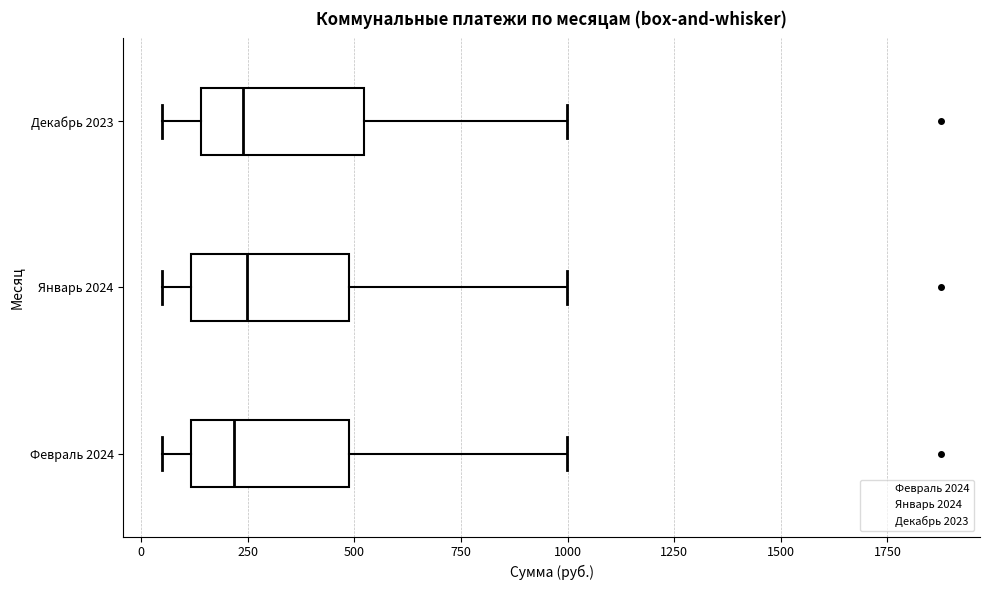

Reading bottom to top, transcribe this box plot: for each box, give where its median line is, the range the box spans, and where its two whiskers end, as read against the x-axis. The values are not printed on the chart, so give them approximately, as read against the axis.

Февраль 2024: median 200, box 100 to 500, whiskers 50 to 1000
Январь 2024: median 250, box 100 to 500, whiskers 50 to 1000
Декабрь 2023: median 250, box 150 to 500, whiskers 50 to 1000